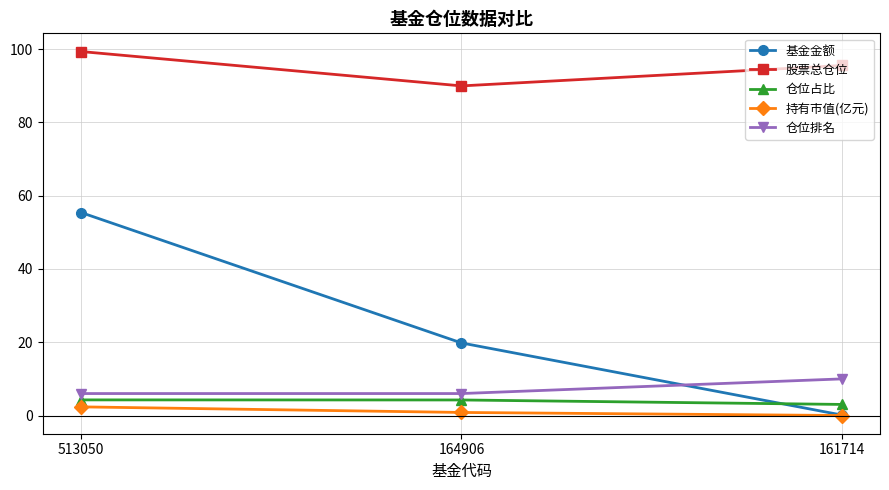

Does the chart have visible grid lines?

Yes